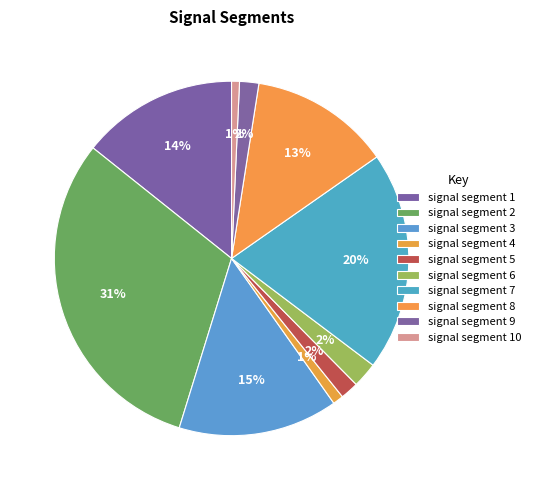

To the nearest percent, what portion does signal segment 3 represent?

15%